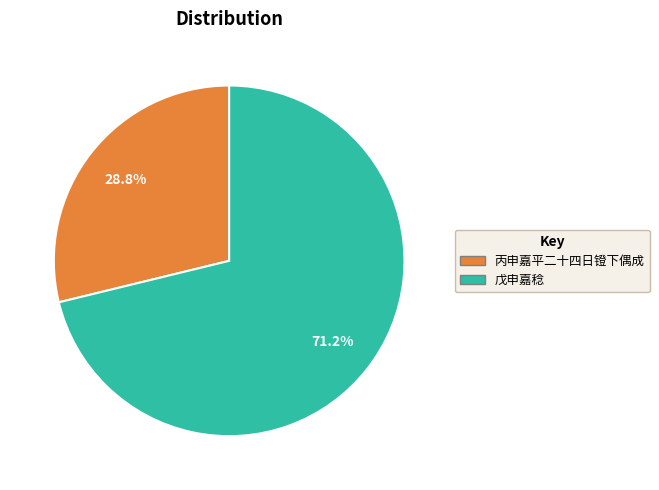

To the nearest percent, what percentage of the pie is 丙申嘉平二十四日镫下偶成?

29%